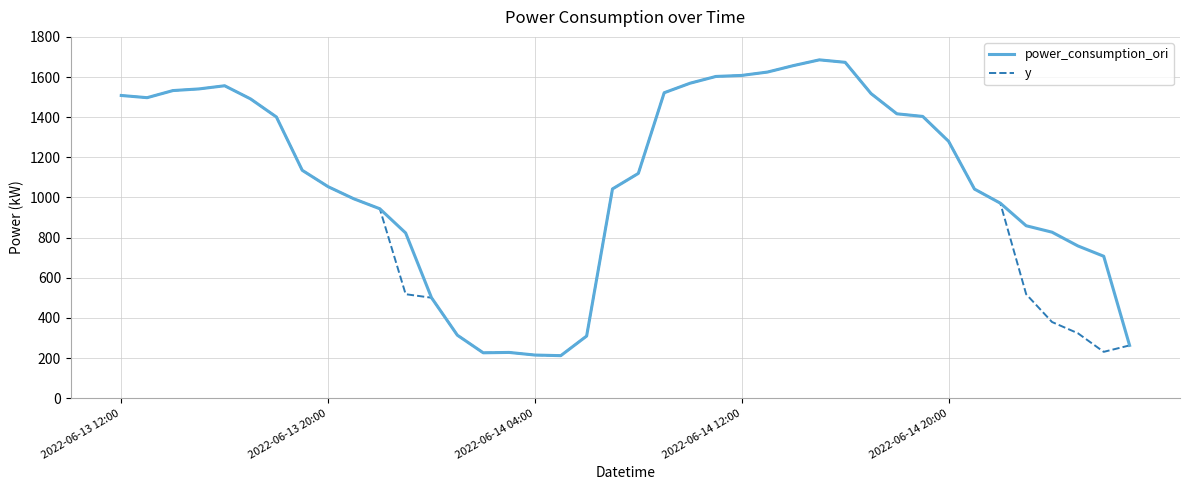

What is the maximum value shown in the chart?

1685.6